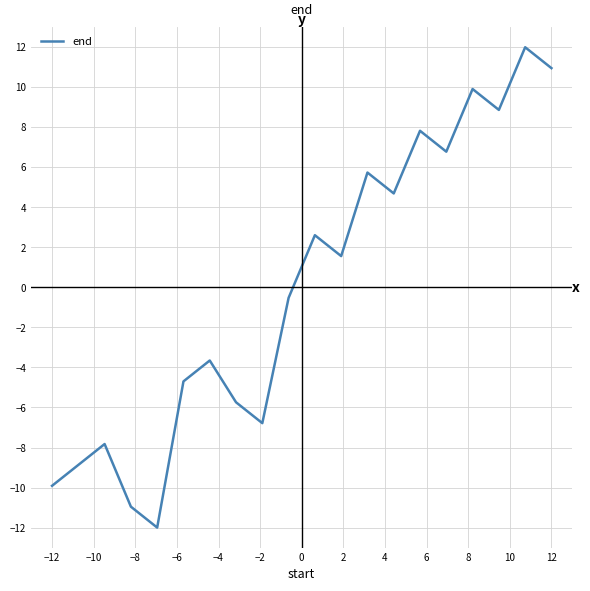

What is the difference between the maximum and minimum values?

24.0